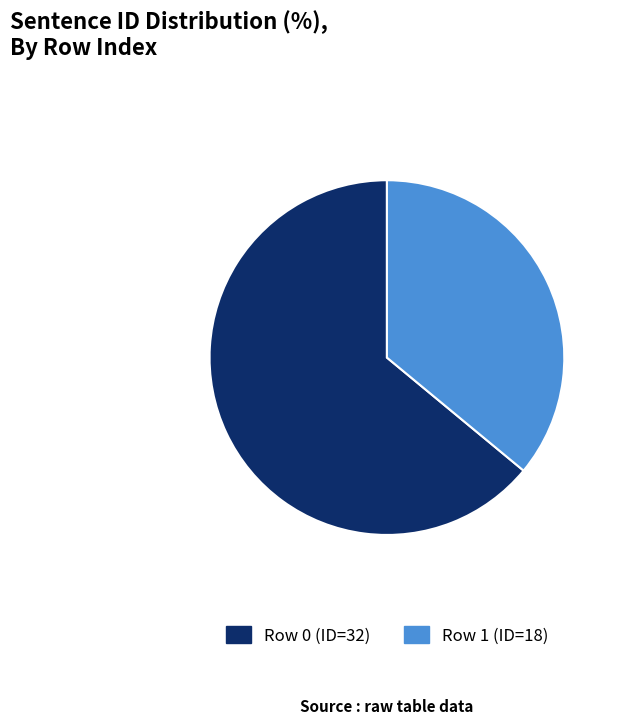

How many slices are in this pie chart?

2